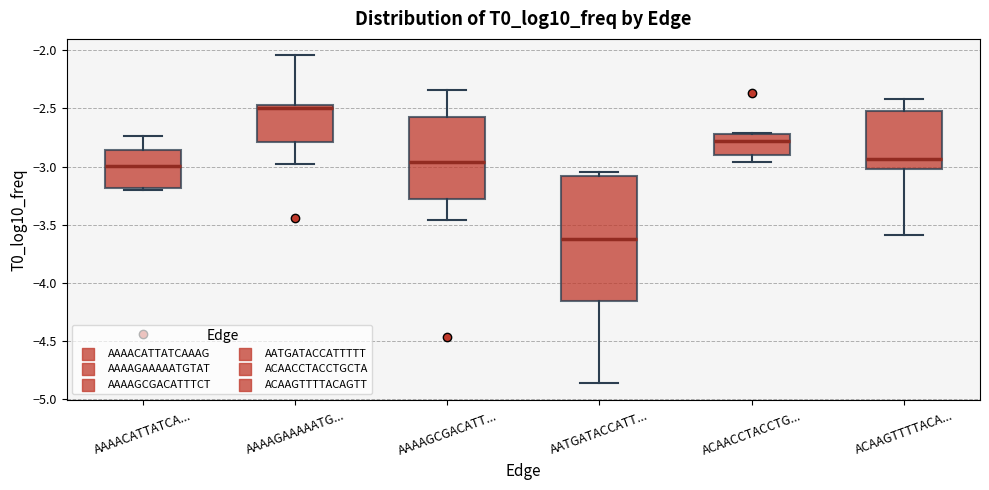

Where is the lower edge of the box for AATGATACCATT... on the y-axis? The values are not printed on the chart, so give them approximately, as read against the axis.

-4.15